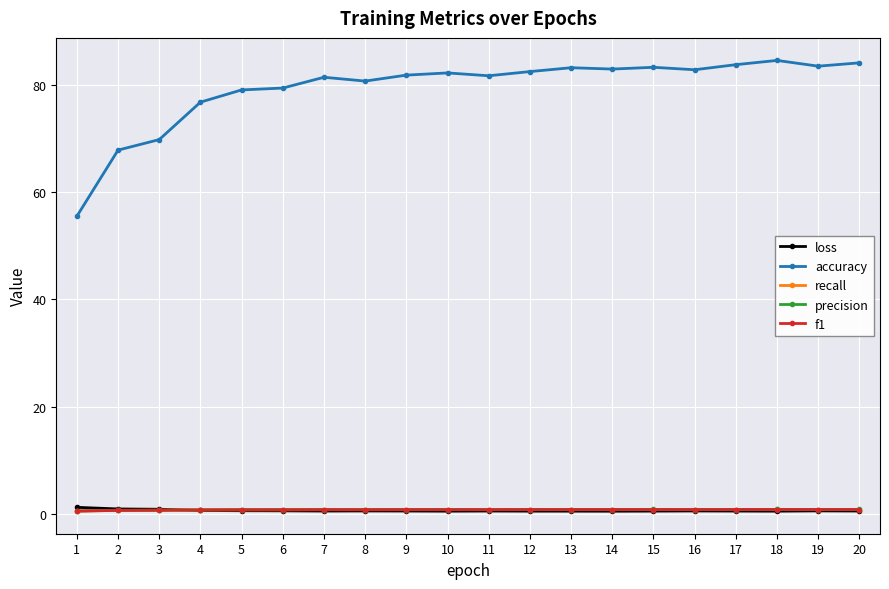

Which series ends up on top after the final intersection of loss and f1?

f1